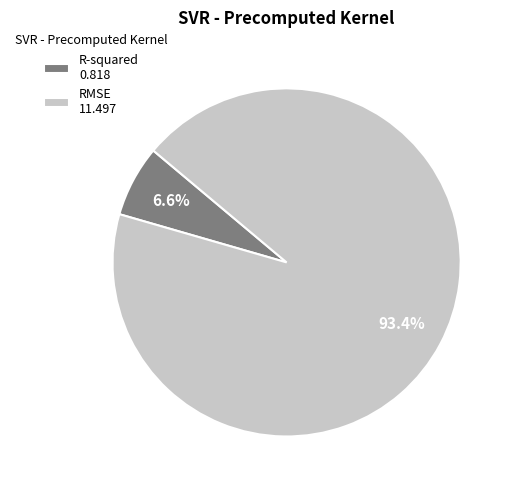

Is there a majority slice in this chart?

Yes